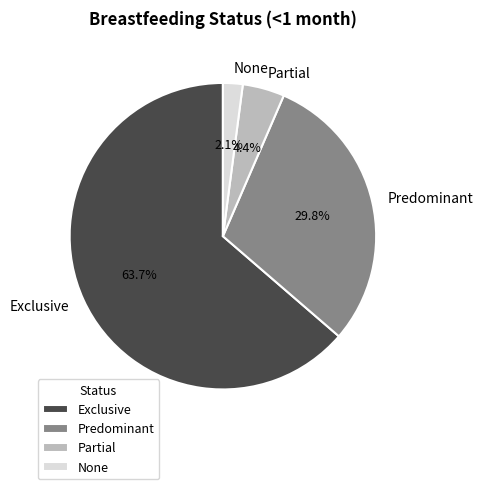

To the nearest percent, what portion does Partial represent?

4%